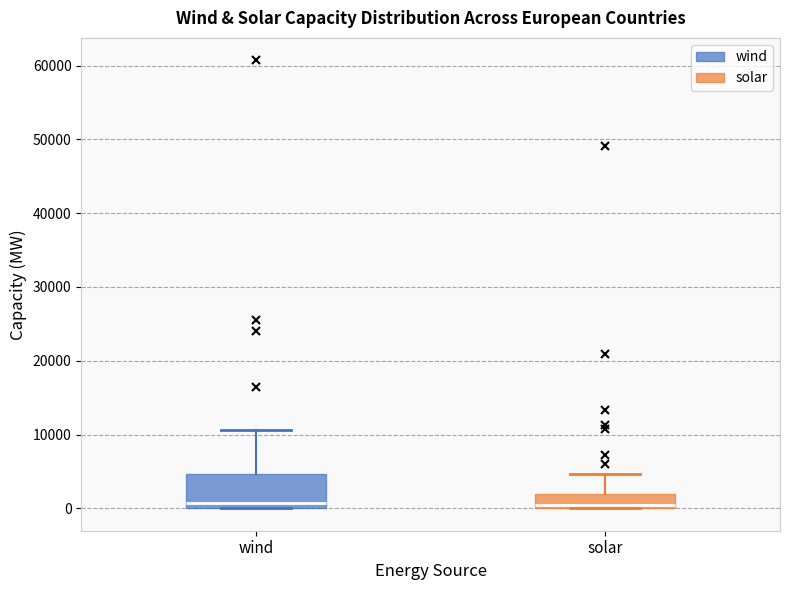

Where is the upper edge of the box for solar on the y-axis? The values are not printed on the chart, so give them approximately, as read against the axis.

2000